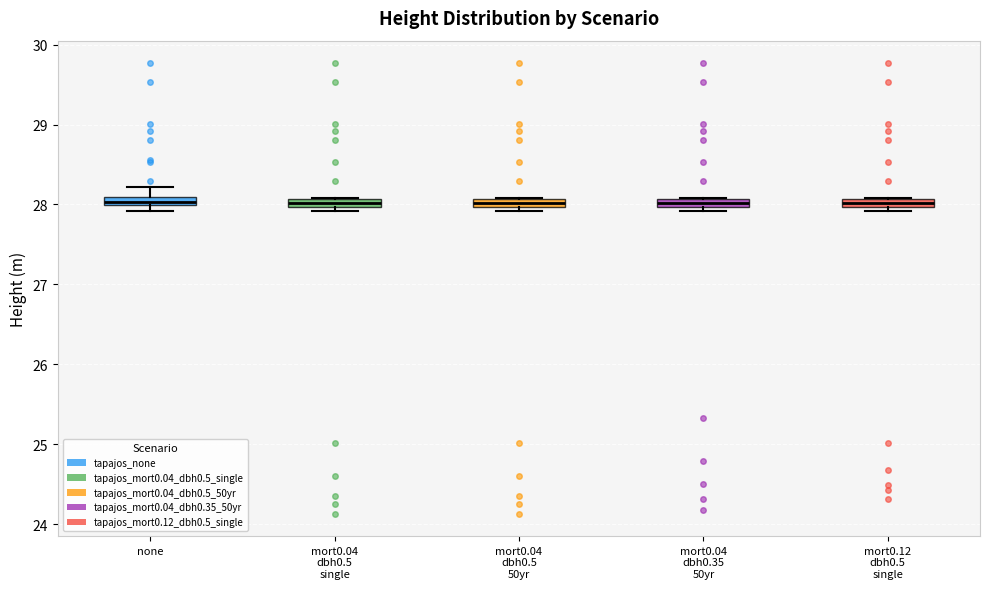

Where is the lower edge of the box for none on the y-axis? The values are not printed on the chart, so give them approximately, as read against the axis.

28.0